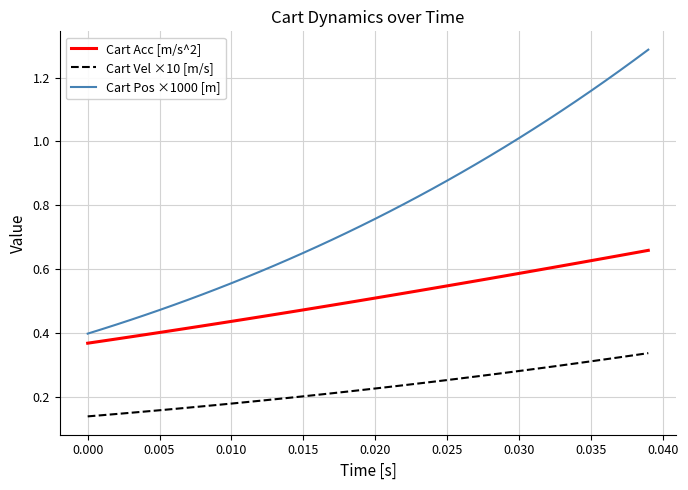

Is this an area chart (filled region under the line)?

No